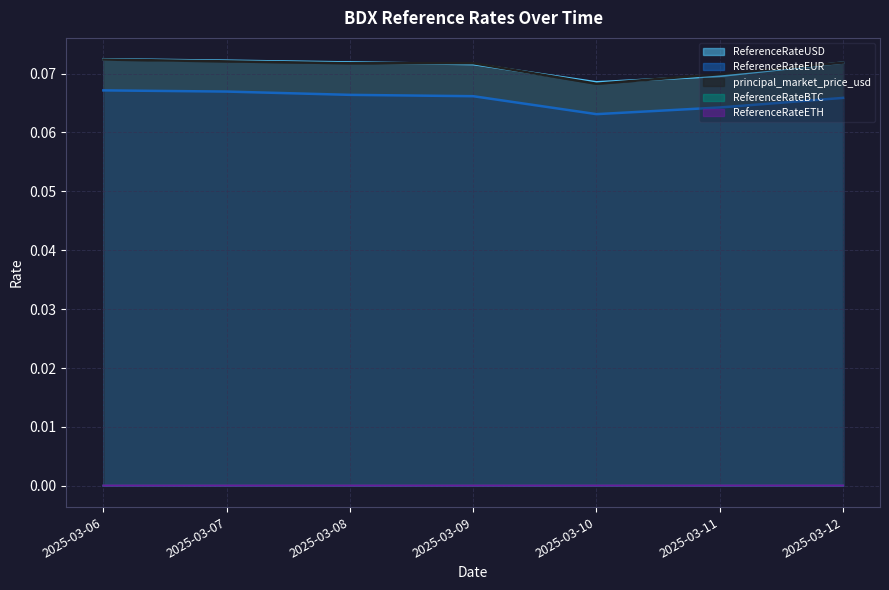

Which series has the largest total across all categories?

ReferenceRateUSD